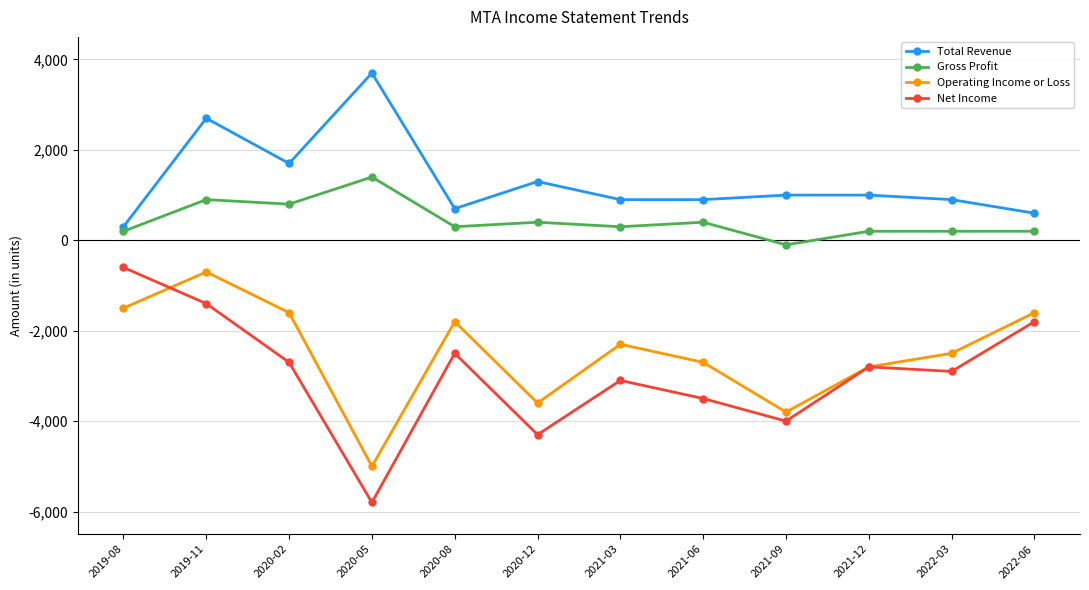

Reading left to right, extract all data points from this chart.

Total Revenue: 300	2700	1700	3700	700	1300	900	900	1000	1000	900	600
Gross Profit: 200	900	800	1400	300	400	300	400	-100	200	200	200
Operating Income or Loss: -1500	-700	-1600	-5000	-1800	-3600	-2300	-2700	-3800	-2800	-2500	-1600
Net Income: -600	-1400	-2700	-5800	-2500	-4300	-3100	-3500	-4000	-2800	-2900	-1800